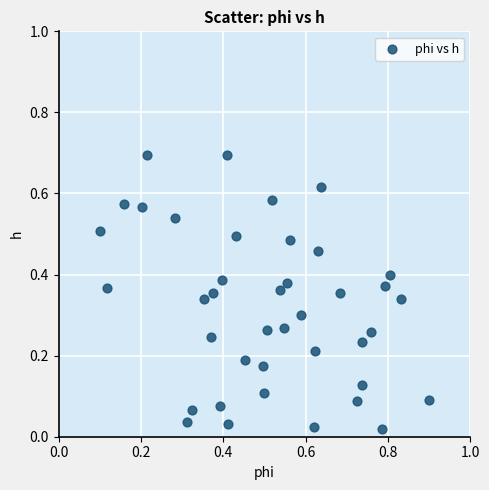

What is the range of Y values (max minus min)?

0.7